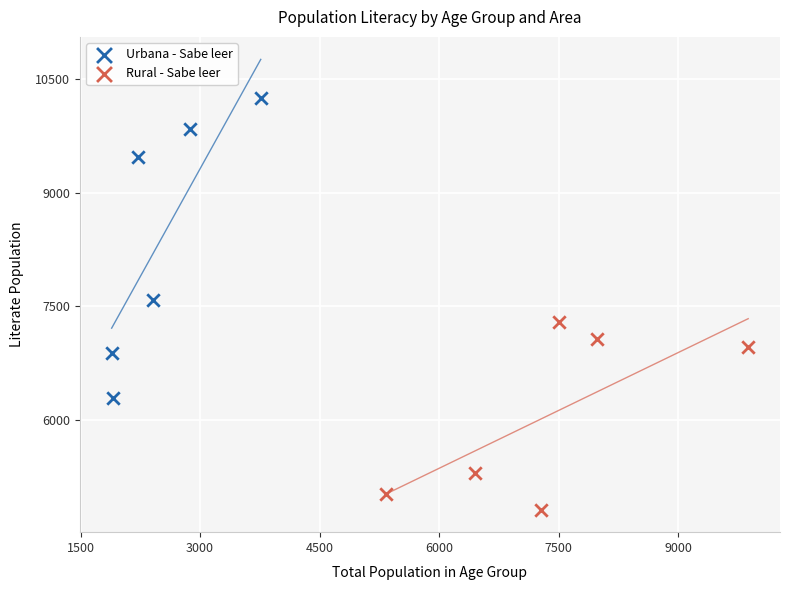

Which series reaches the maximum Y coordinate?

Urbana - Sabe leer